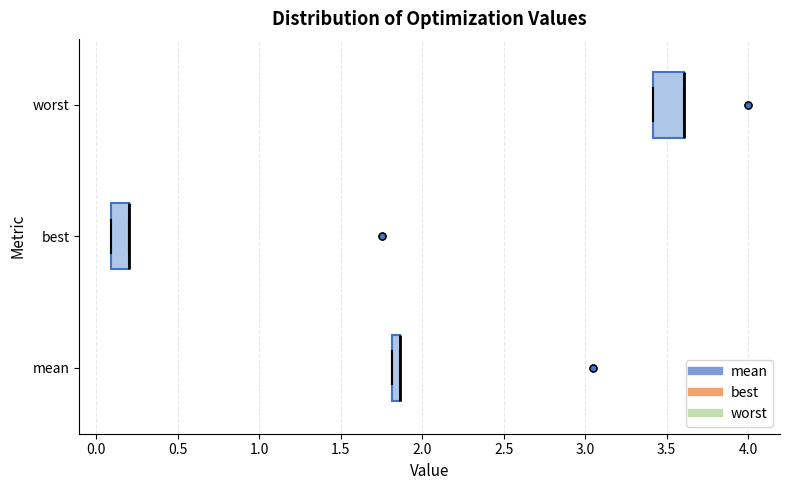

Which box is the widest, from its left edge to its right edge?

worst